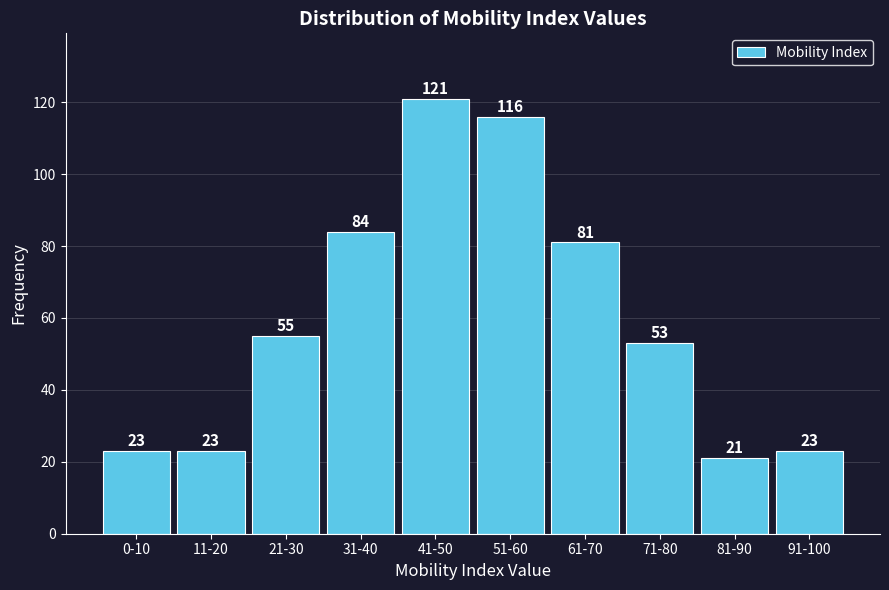

Reading left to right, extract all data points from this chart.

23	23	55	84	121	116	81	53	21	23